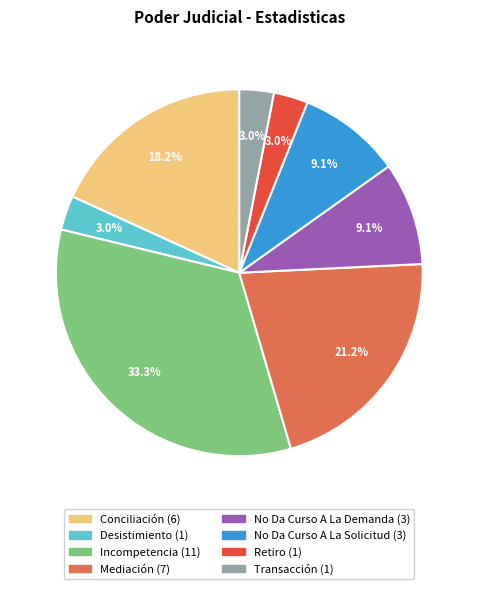

Is it true that No Da Curso A La Solicitud is 1% of the pie?

False